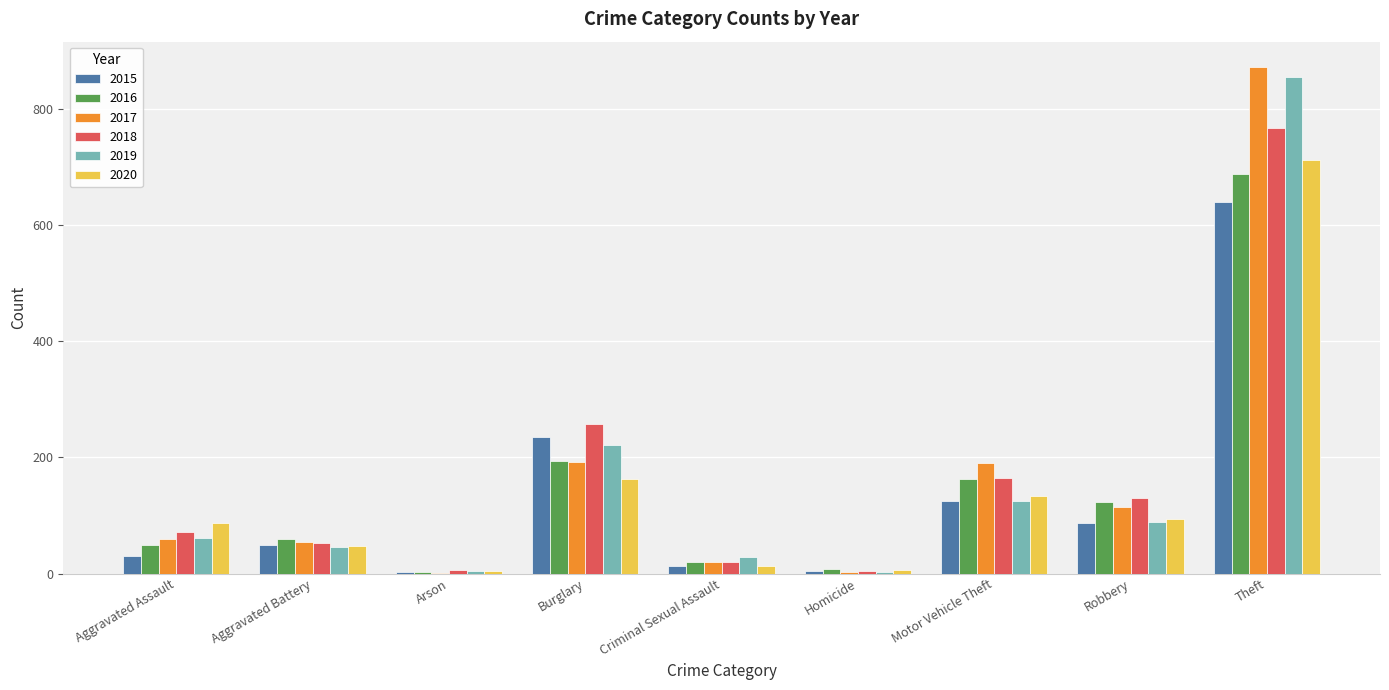

What is the total value across all series at Aggravated Battery?

309